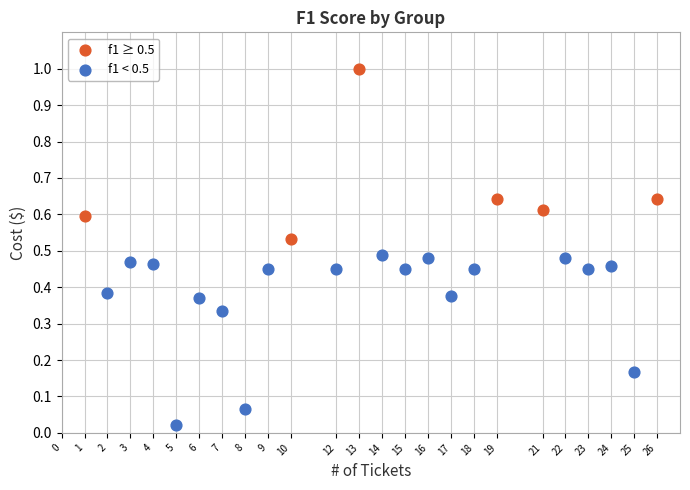

Which series reaches the minimum Y coordinate?

f1 < 0.5